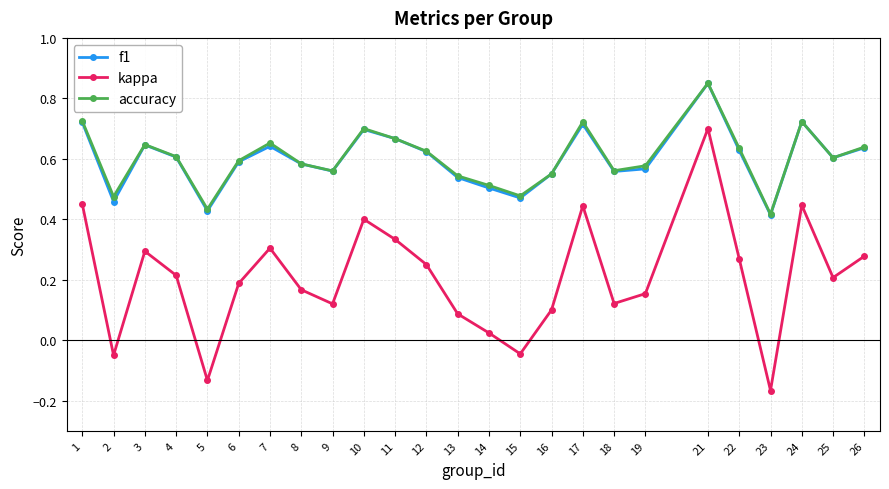

True or false: f1 and kappa intersect in this chart.

False